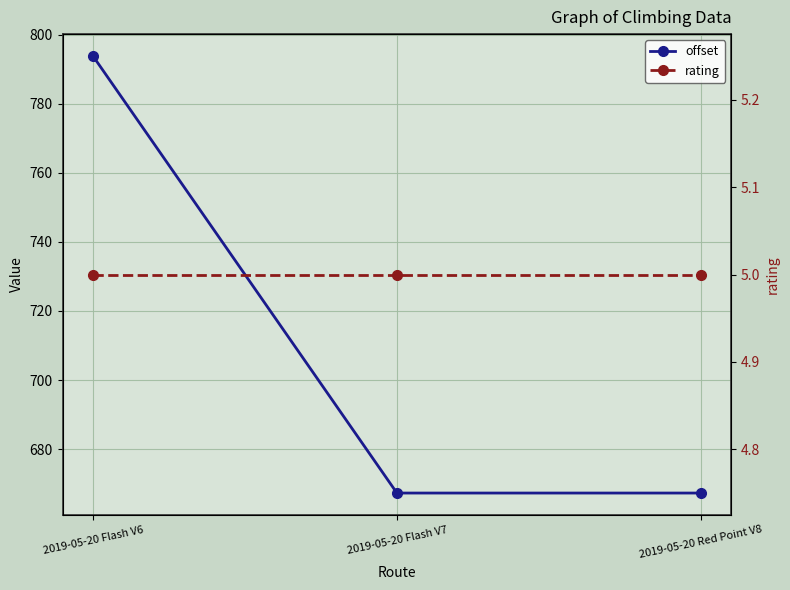

Is the value of offset at 2019-05-20 Red Point V8 greater than the value of rating at 2019-05-20 Red Point V8?

Yes